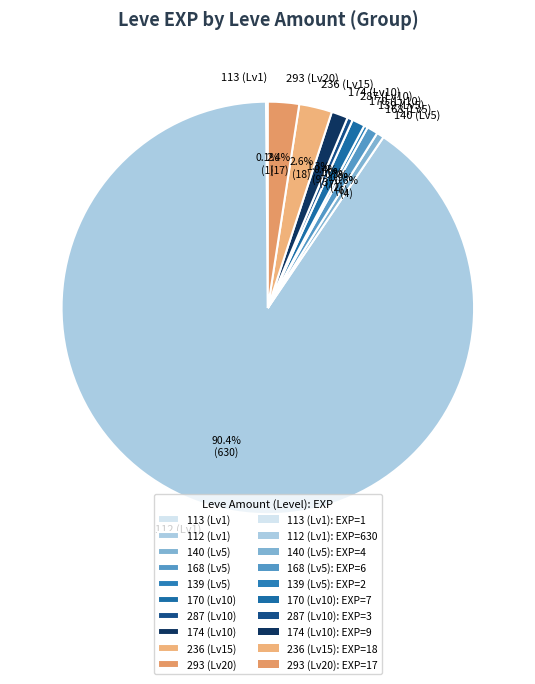

What is the total percentage of 139 (Lv5) and 236 (Lv15)?

2.9%